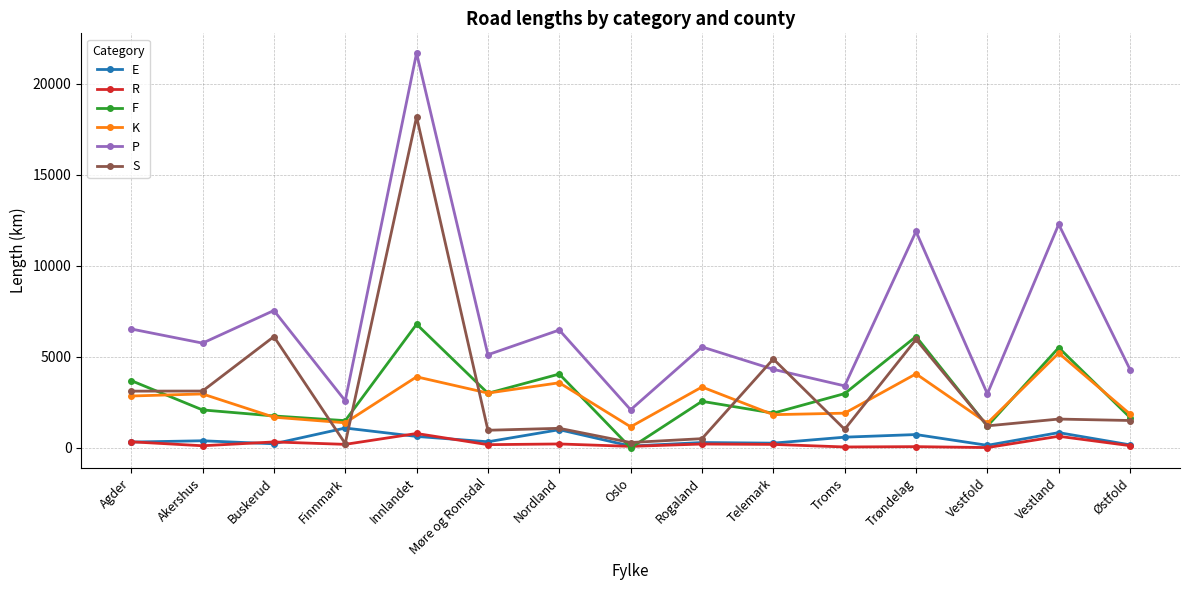

How many distinct data groups are displayed?

6